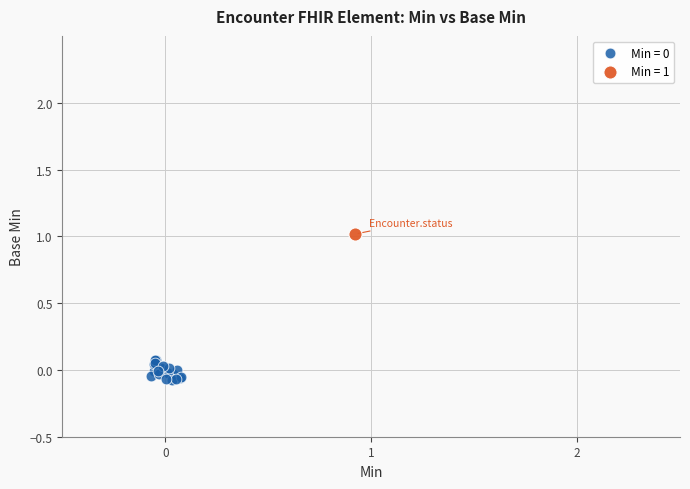

Which series reaches the maximum Y coordinate?

Min = 1